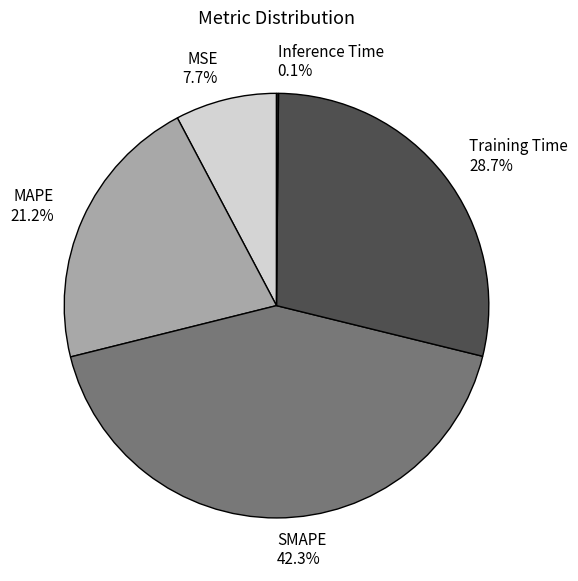

To the nearest percent, what is the average slice percentage?

20%